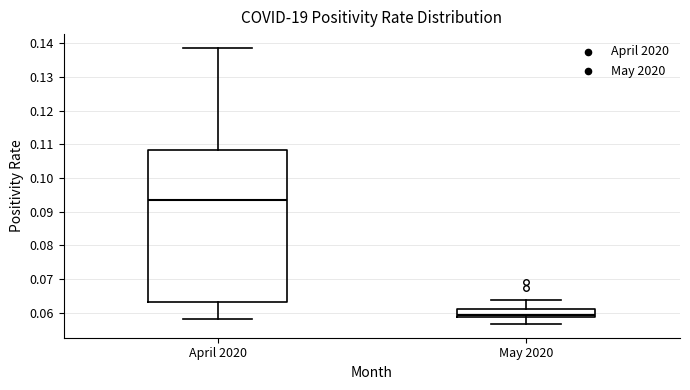

Reading left to right, transcribe this box plot: for each box, give where its median line is, the range the box spans, and where its two whiskers end, as read against the y-axis. The values are not printed on the chart, so give them approximately, as read against the axis.

April 2020: median 0.094, box 0.063 to 0.108, whiskers 0.058 to 0.139
May 2020: median 0.059 (just above the box's lower edge), box 0.059 to 0.061, whiskers 0.057 to 0.064